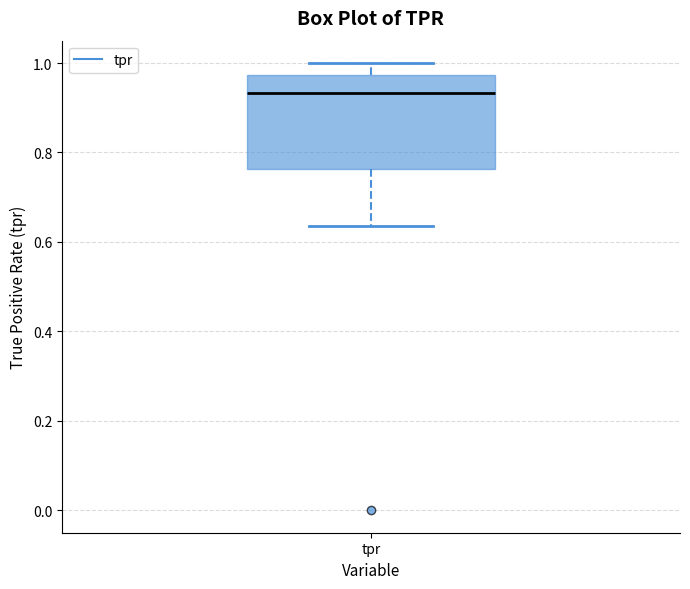

Where is the lower edge of the box for tpr on the y-axis? The values are not printed on the chart, so give them approximately, as read against the axis.

0.76